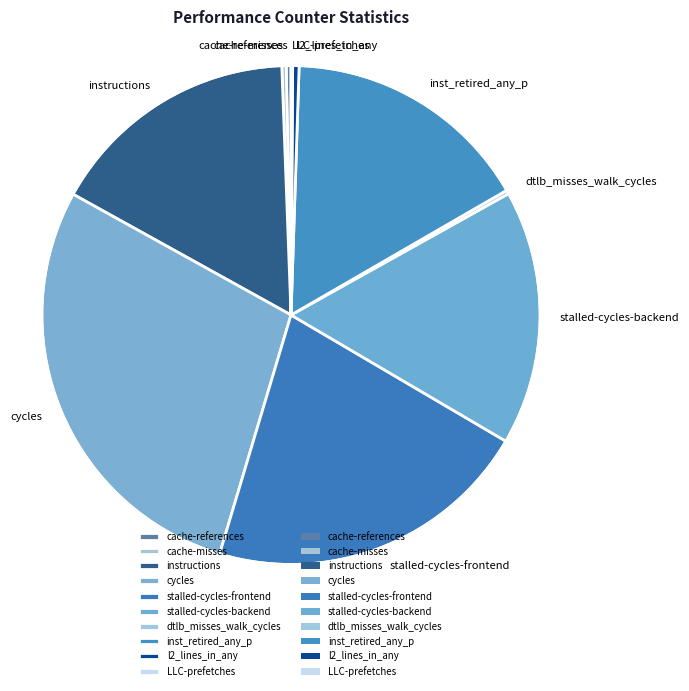

Is there a majority slice in this chart?

No